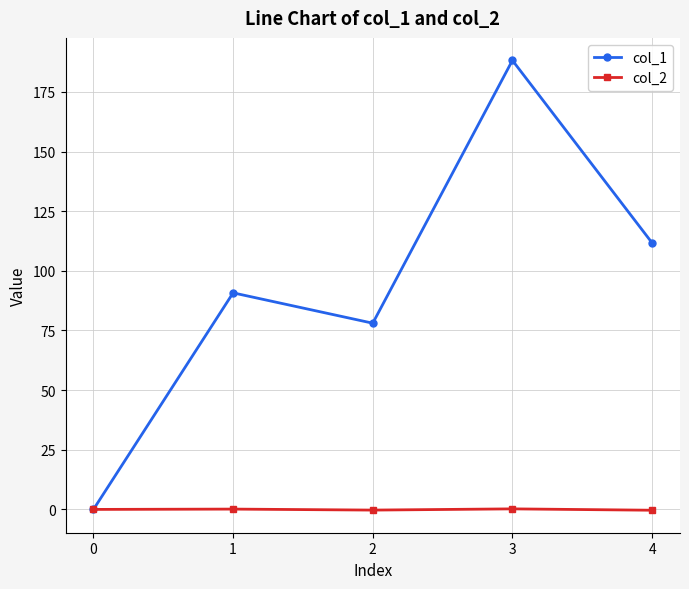

What is the difference between the col_2 values at 3 and 4?

0.6